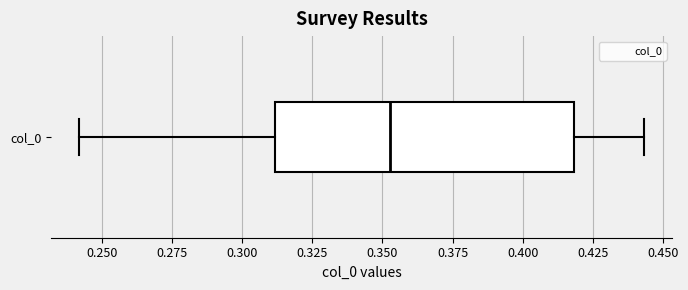

Read this box plot against the x-axis: the position of the median line, the range covered by the box, and the ends of both whiskers. The values are not printed on the chart, so give them approximately, as read against the axis.

median 0.355, box 0.310 to 0.420, whiskers 0.240 to 0.445